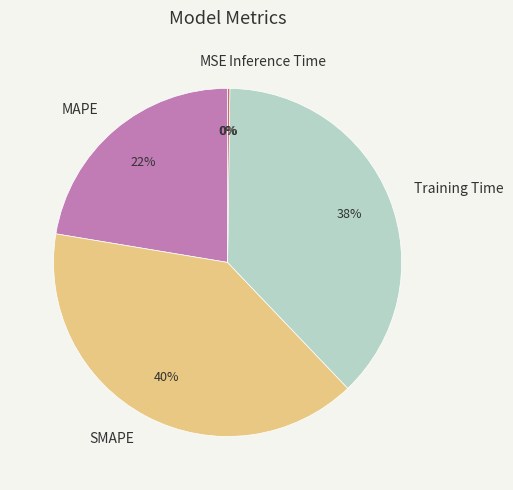

Is it true that Training Time is 28% of the pie?

False